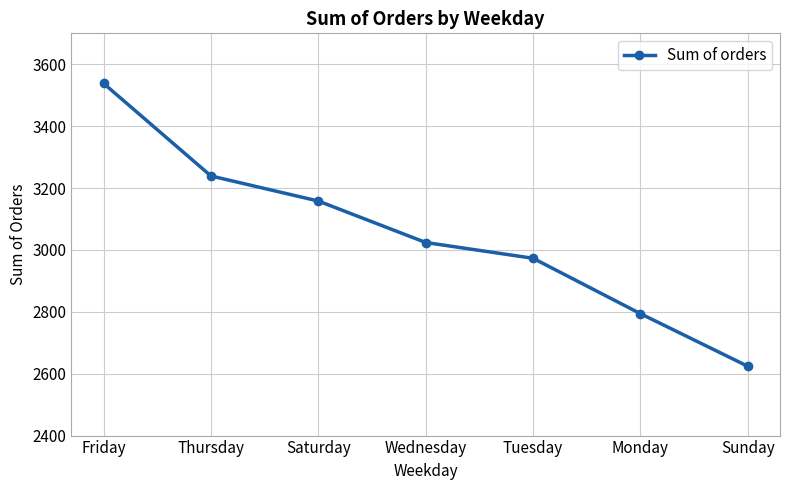

What is the label of the 3rd point from the right?

Tuesday